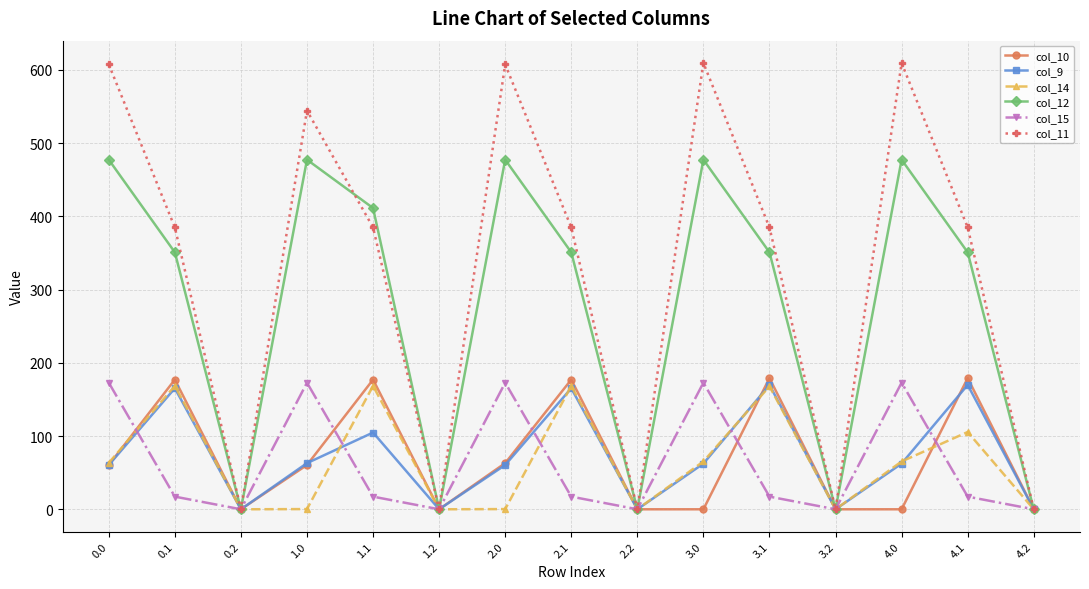

What is the average value of the col_15 series?

63.4